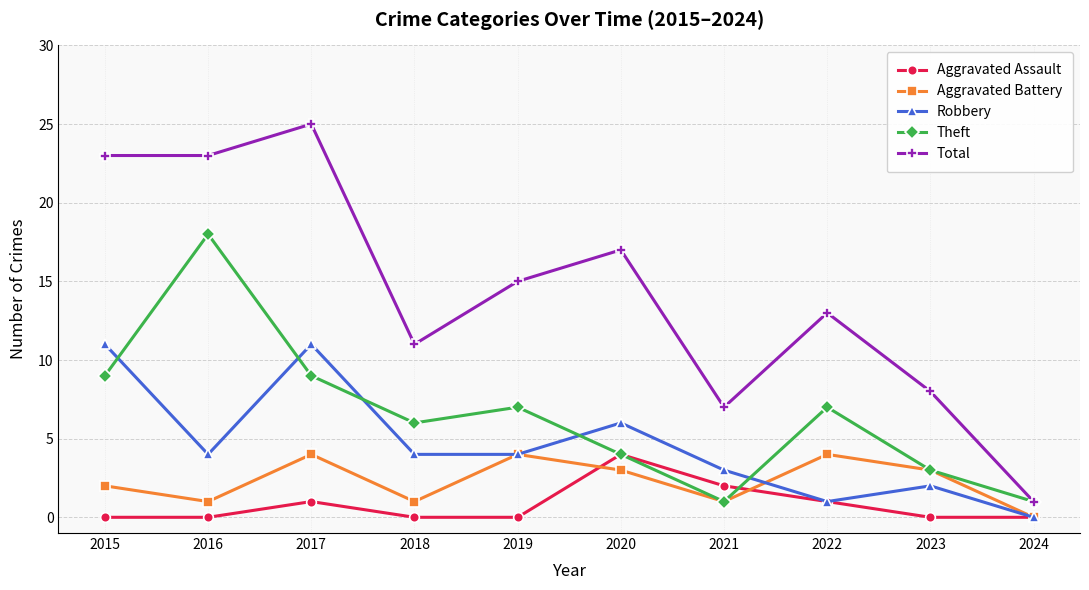

The Theft series shows 4 at 2020. True or false?

True